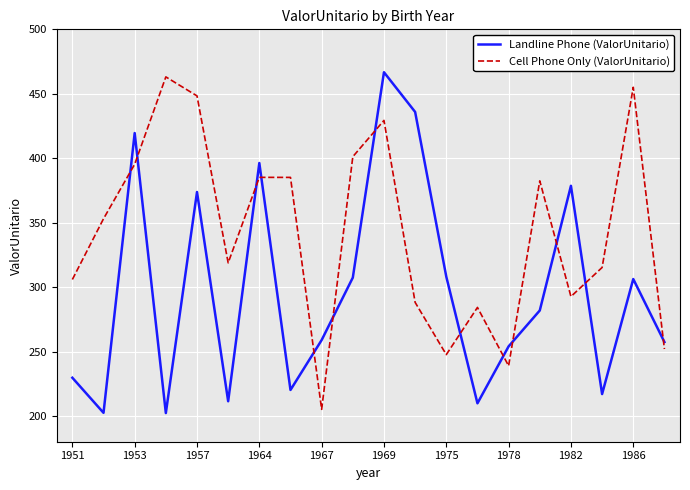

Where does the Cell Phone Only (ValorUnitario) series first go above 35302?

1953